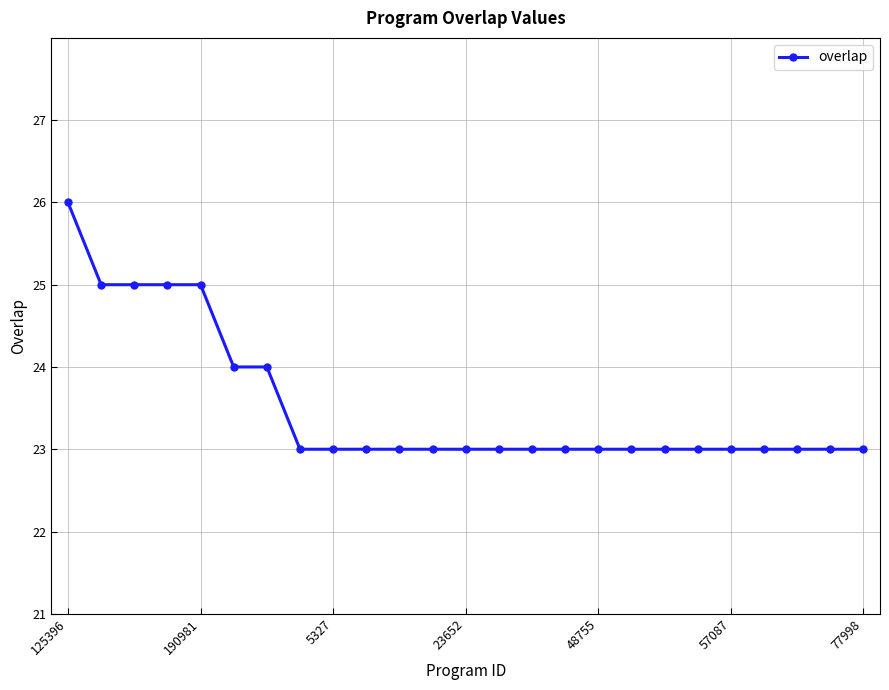

What is the average value?

24